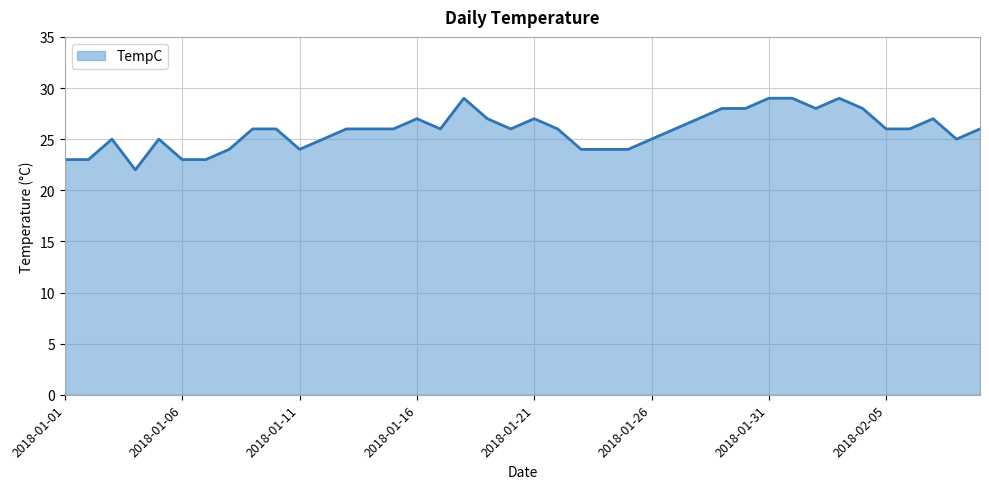

What is the difference between the maximum and minimum values?

7